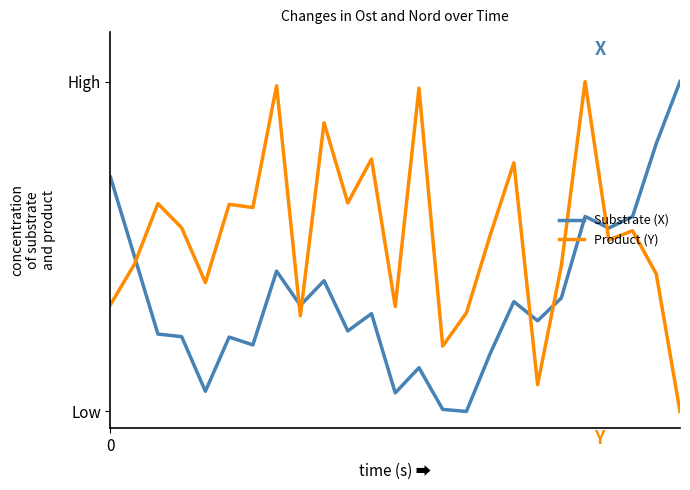

Where is the first local maximum for Substrate (X)?

5